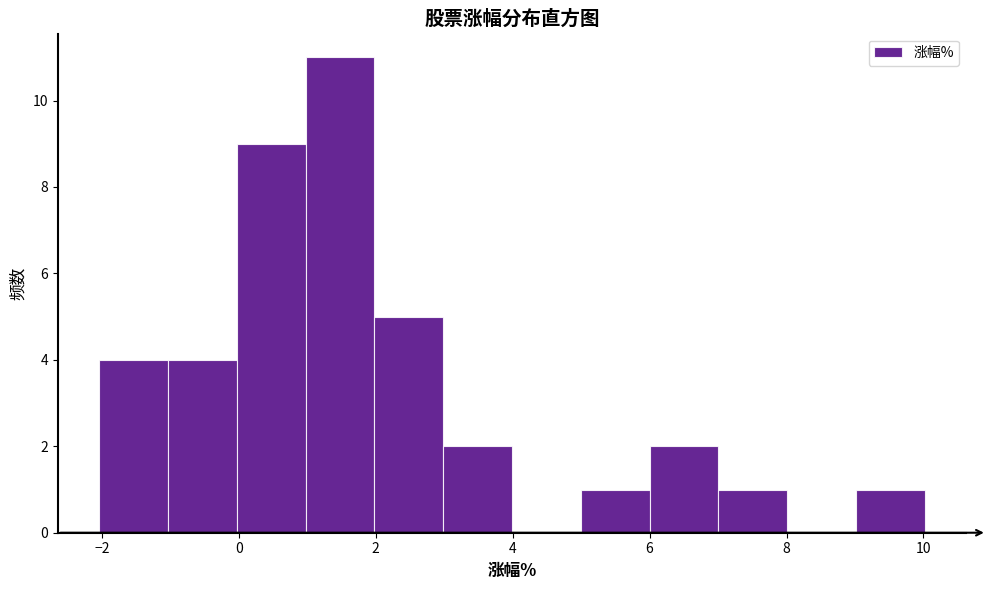

What is the height of the bar covering -1 to 0 on the x-axis? Neither the bar edges nor the heights are printed on the chart, so give them approximately, as read against the axes.

4